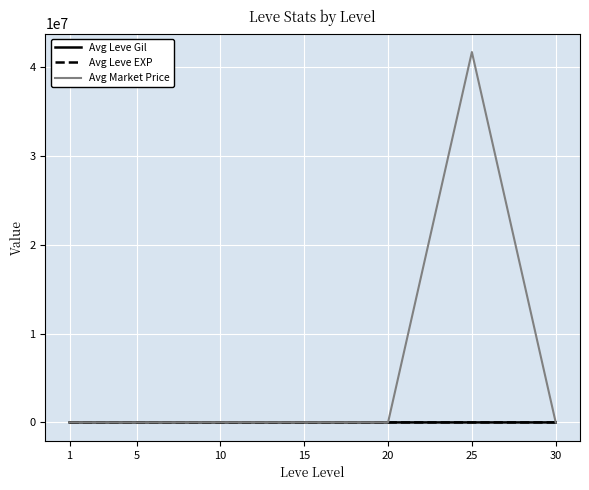

What is the maximum value shown in the chart?

41679510.5